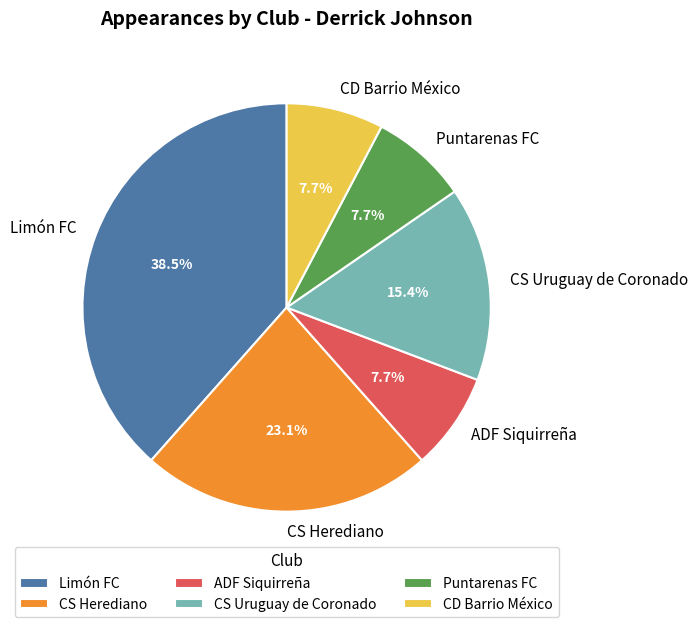

How much of the chart is everything except CS Uruguay de Coronado?

84.6%